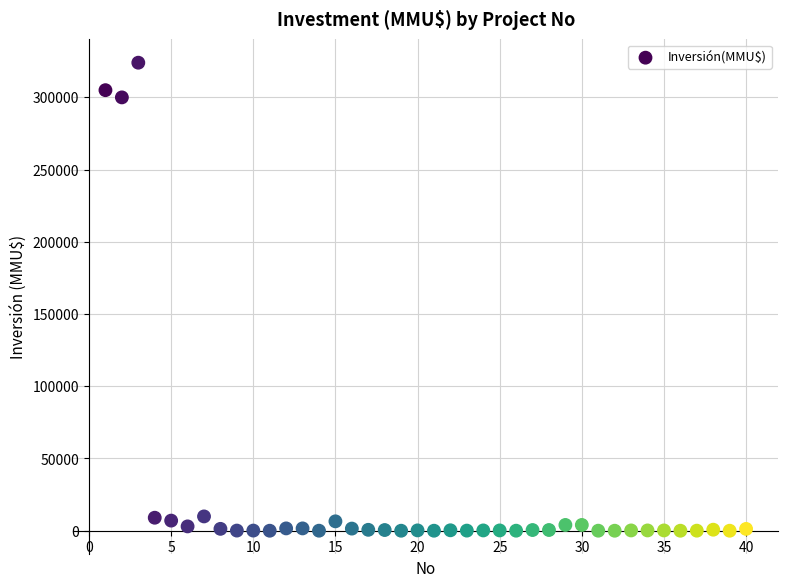

What is the range of X values (max minus min)?

39